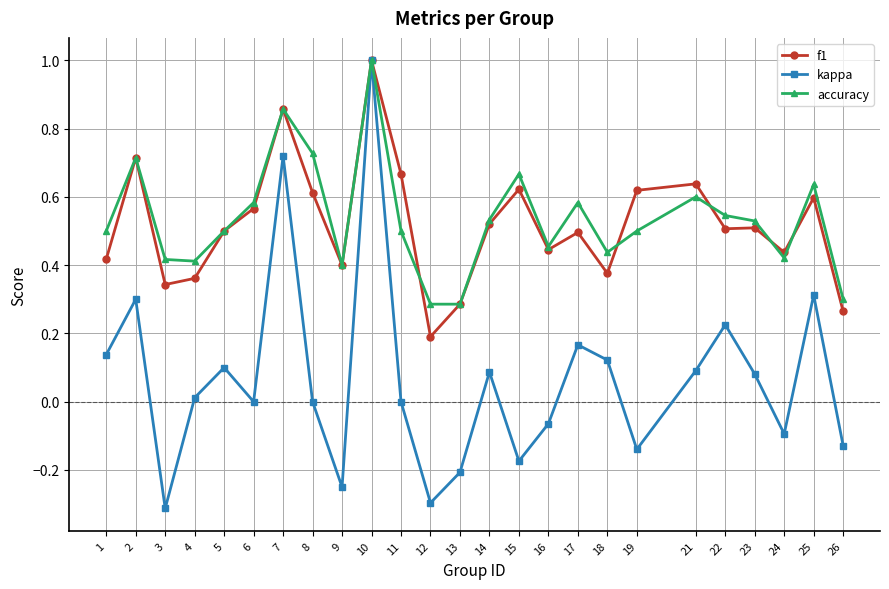

What are all the series names shown in the legend?

f1, kappa, accuracy